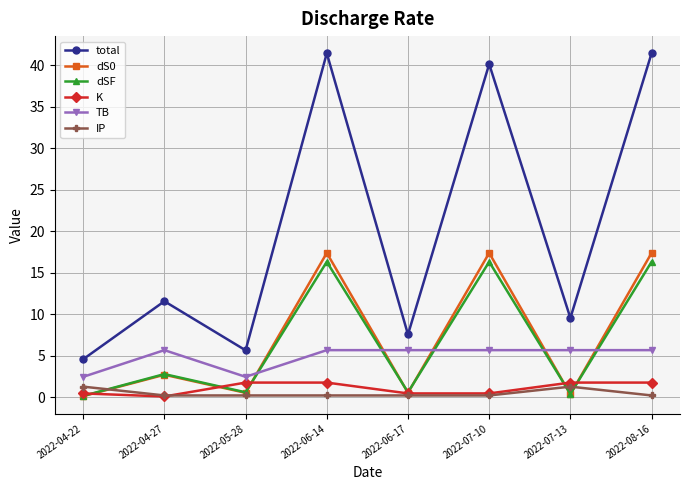

What is the spread (max minus min) of values at 2022-07-10?

39.9